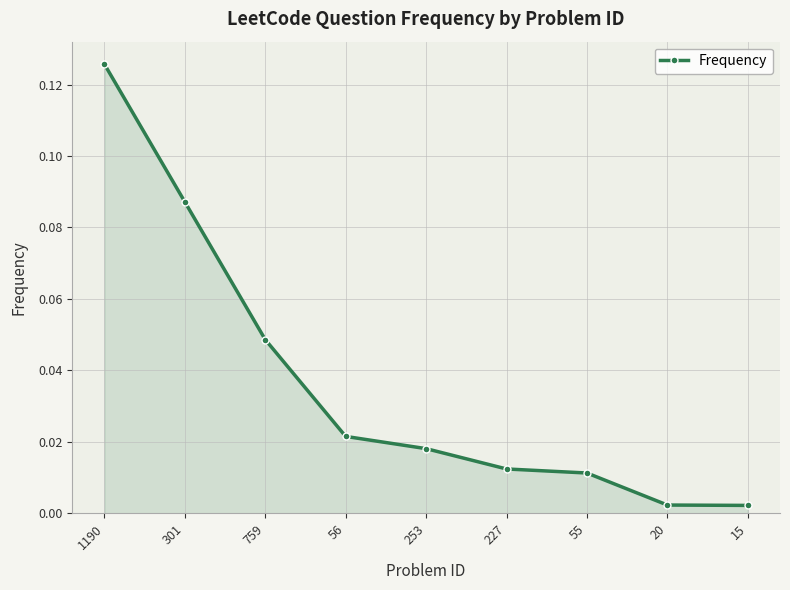

Between 301 and 759, which is larger?

301